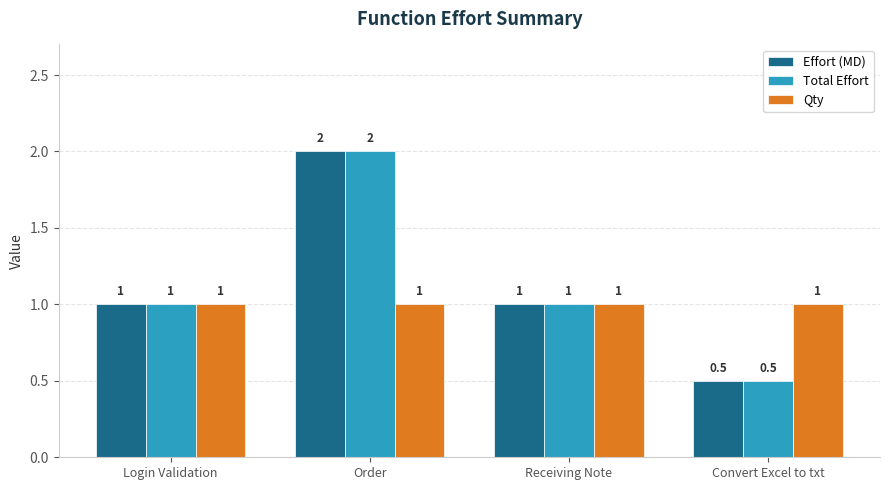

What is the difference between the second highest and minimum values in the Effort (MD) series?

0.5